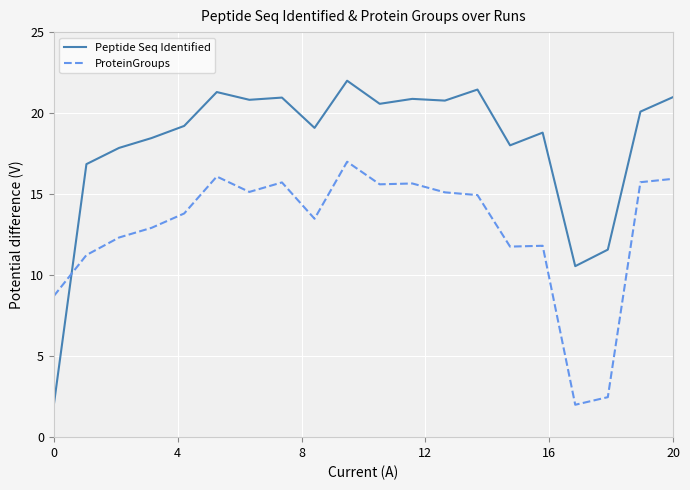

Is this an area chart (filled region under the line)?

No